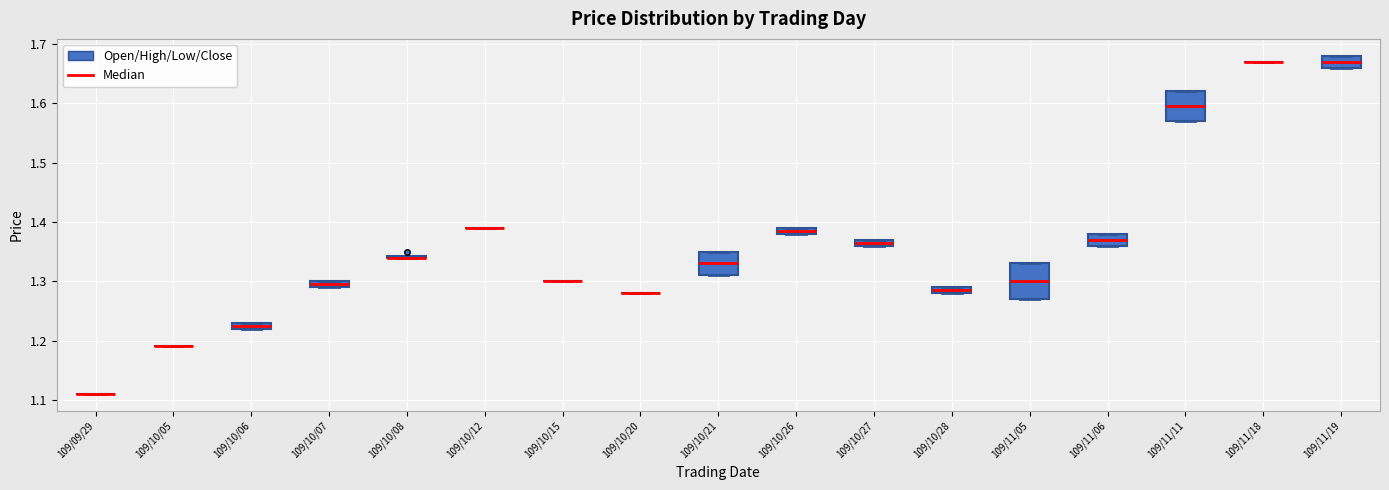

Comparing the boxes themselves (not the whiskers), which one is the tallest?

109/11/05